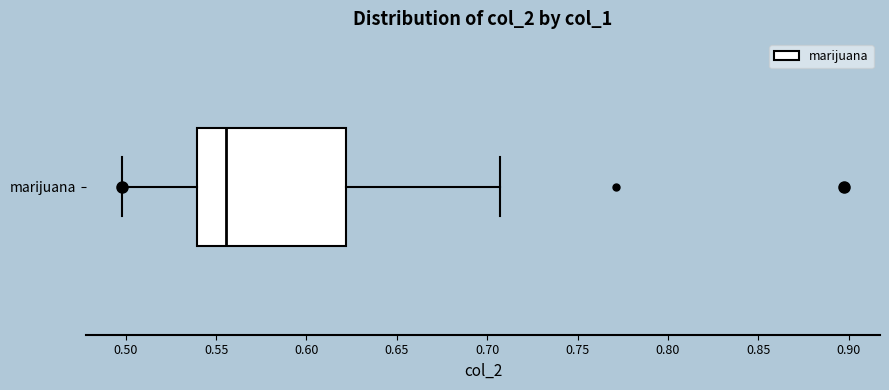

Transcribe this box plot: give where the median line is, the range the box spans, and where the two whiskers end, as read against the x-axis. The values are not printed on the chart, so give them approximately, as read against the axis.

median 0.555, box 0.540 to 0.620, whiskers 0.500 to 0.705